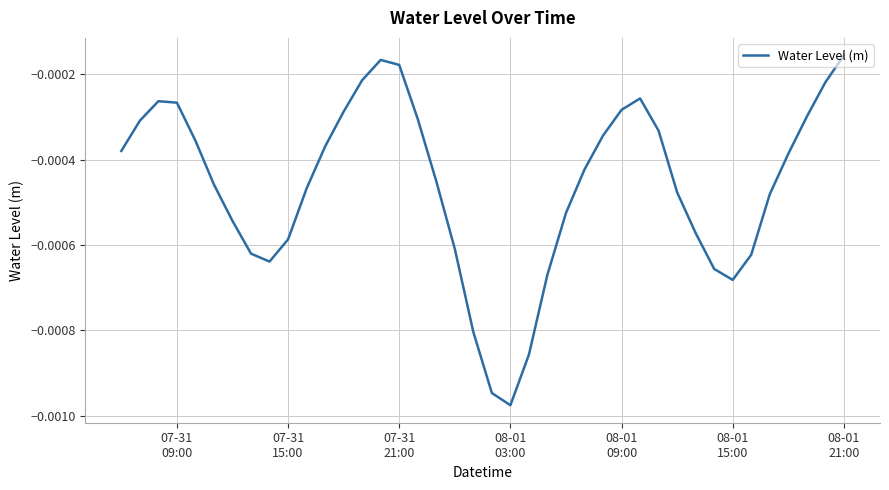

Does the chart display data point markers on the line(s)?

No